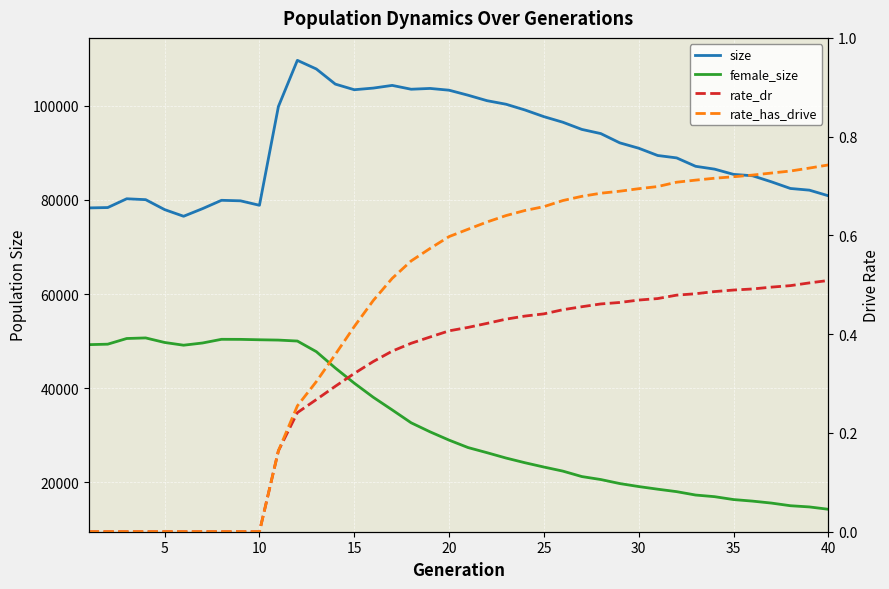

The female_size series shows 30378.8 at 31. True or false?

False